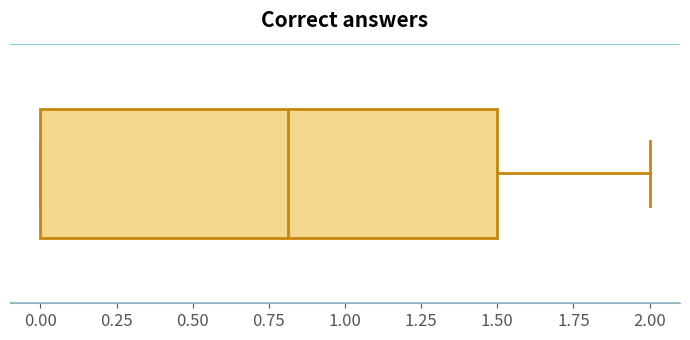

Where does the right whisker of the box end on the x-axis? The values are not printed on the chart, so give them approximately, as read against the axis.

2.0